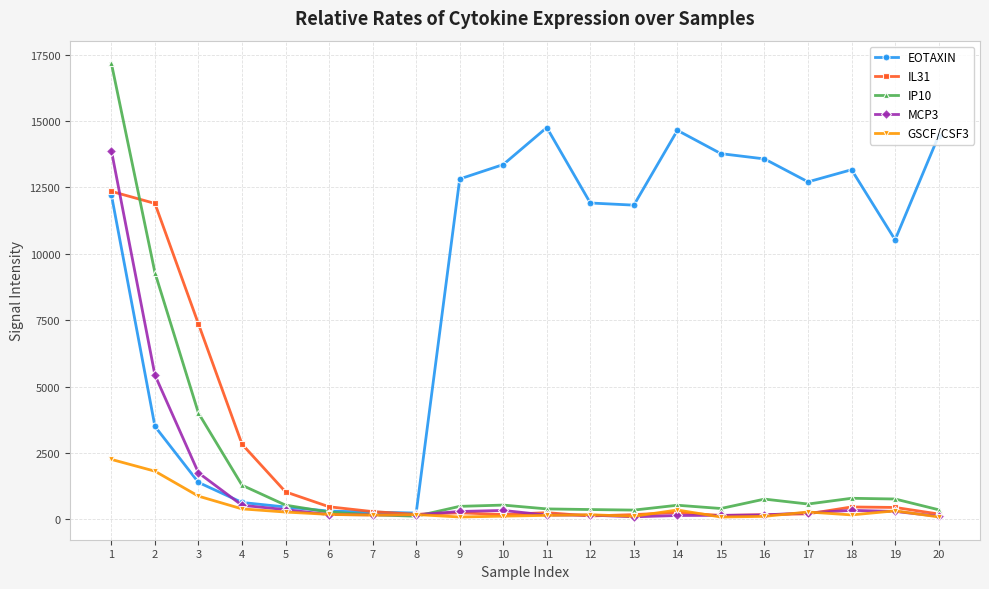

Does the chart have visible grid lines?

Yes